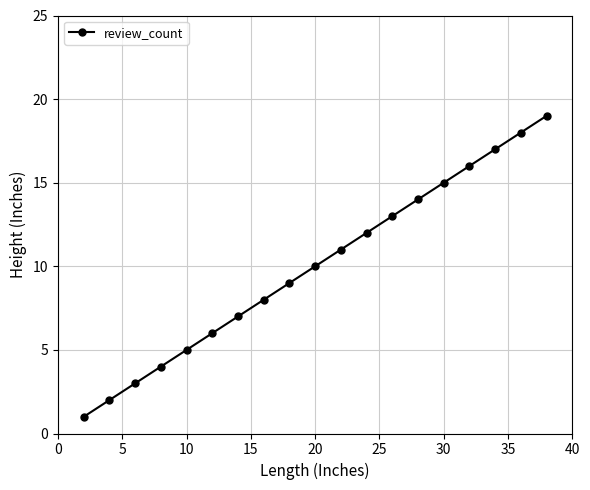

What is the difference between the maximum and minimum values?

18